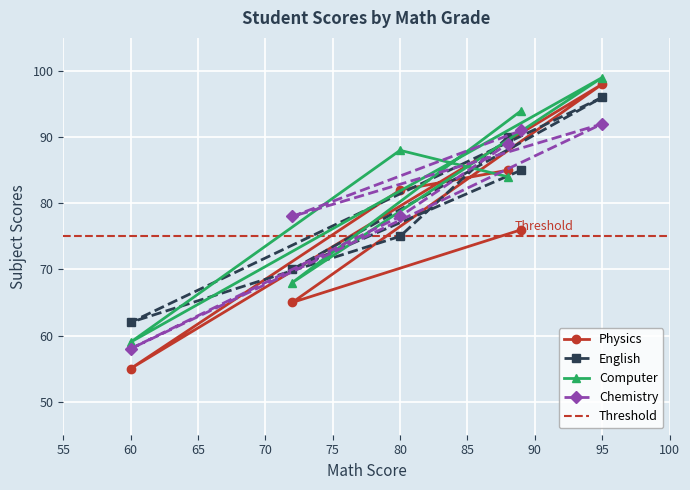

How many data points in Chemistry are less than 89?

3